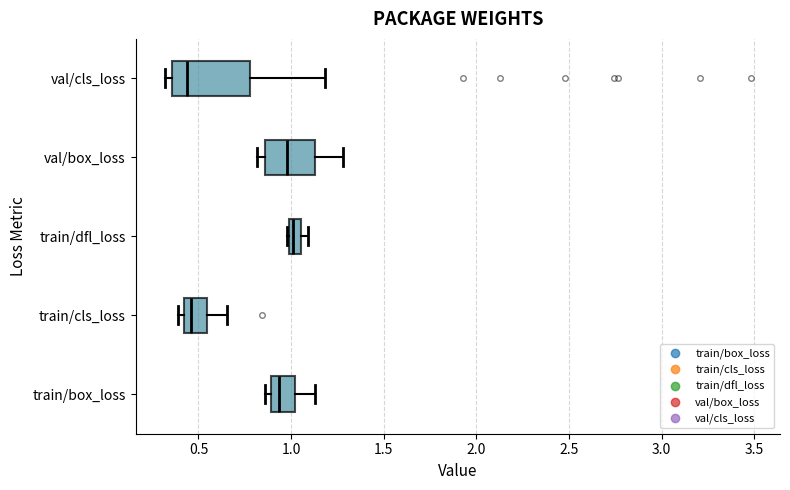

Which box is the widest, from its left edge to its right edge?

val/cls_loss